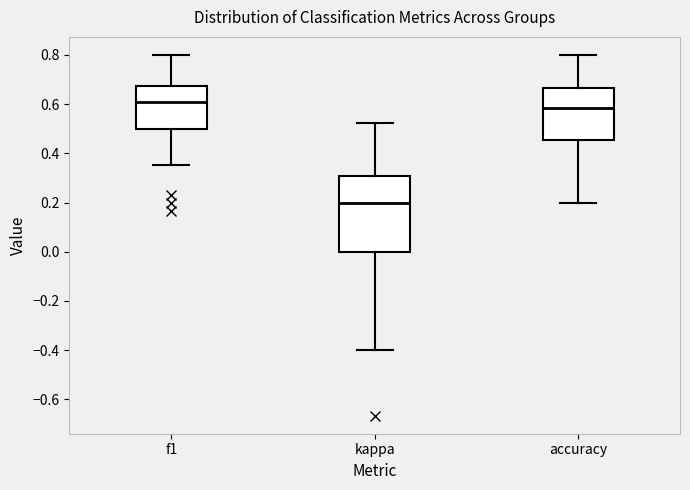

Which box is the tallest, from its lower edge to its upper edge?

kappa